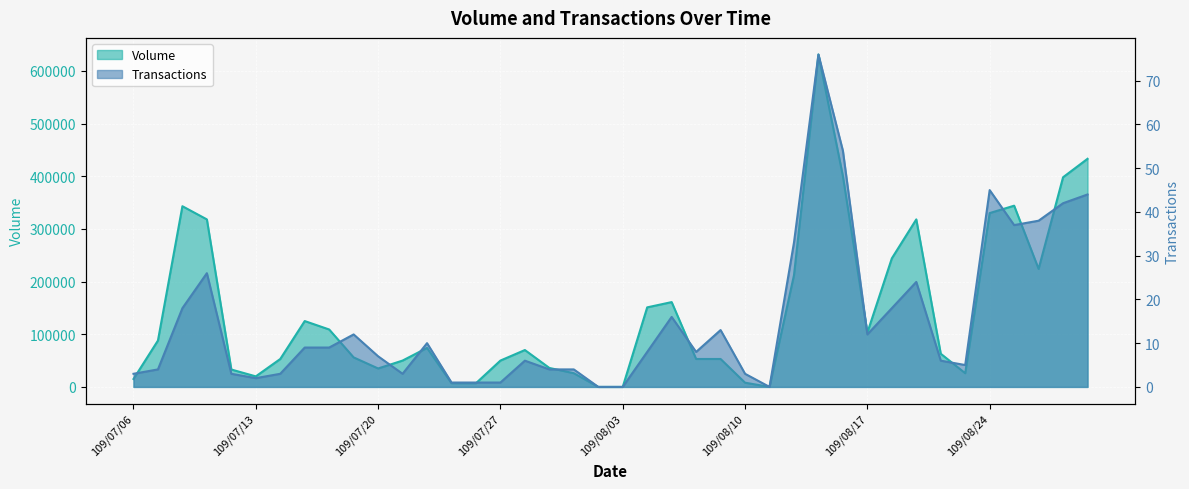

How many values in the Volume series exceed 70000?

19